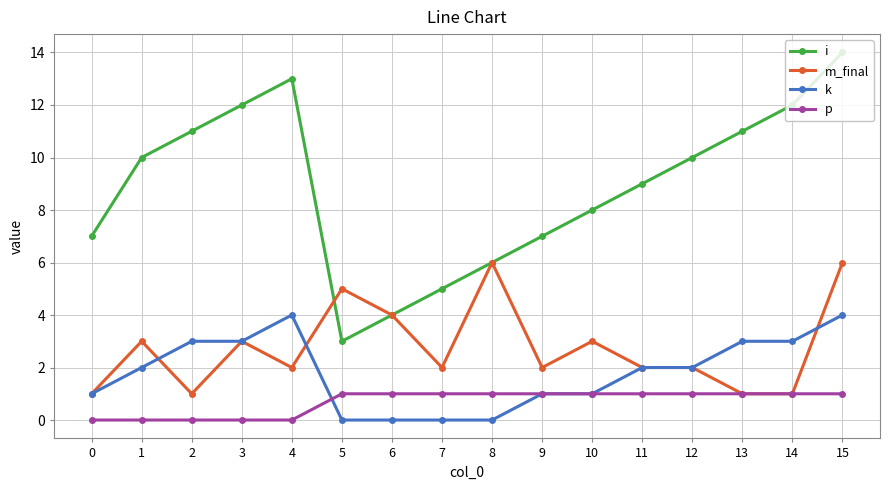

The p series shows 1 at 4. True or false?

False